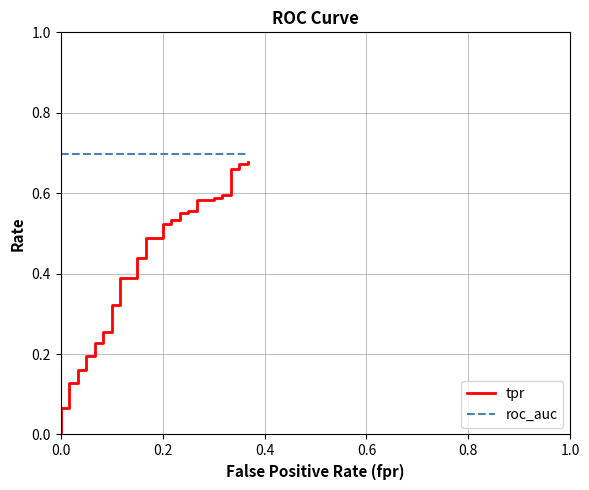

True or false: roc_auc and tpr intersect in this chart.

False